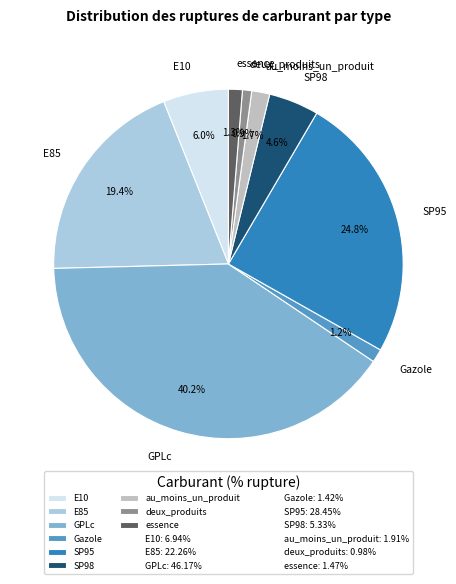

How many segments does this pie chart have?

9